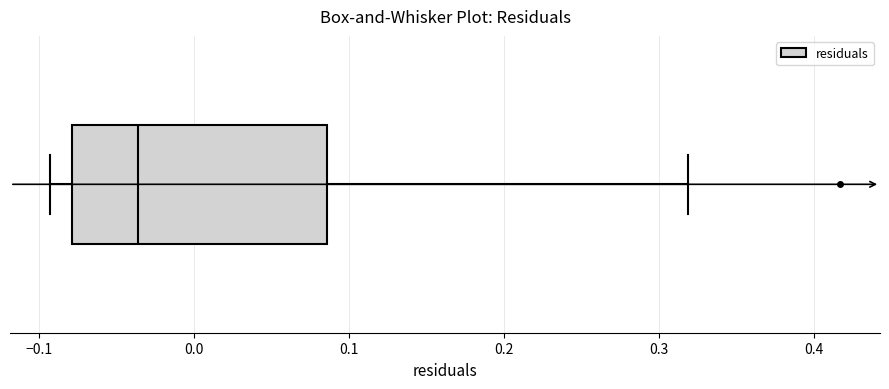

Where does the right whisker of the box end on the x-axis? The values are not printed on the chart, so give them approximately, as read against the axis.

0.32